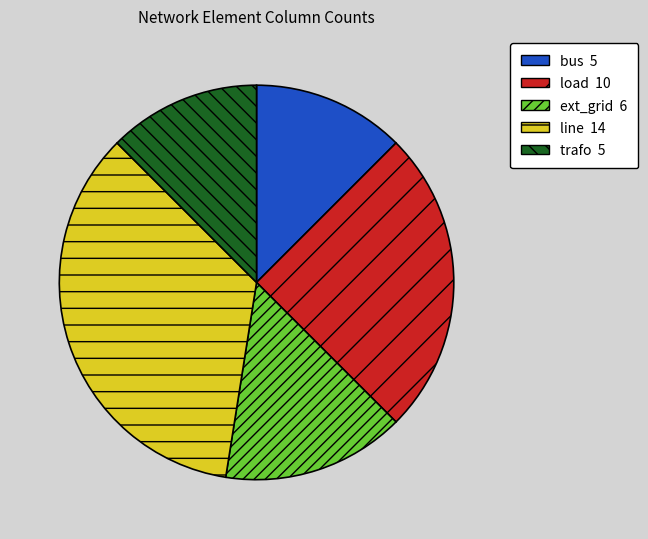

Approximately how many times larger is the value at ext_grid compared to line?

0.4